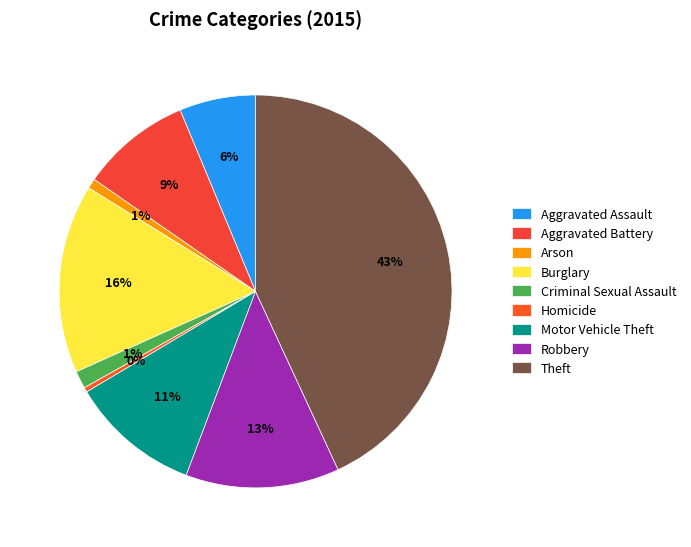

Is the sum of Homicide and Theft greater than half?

No